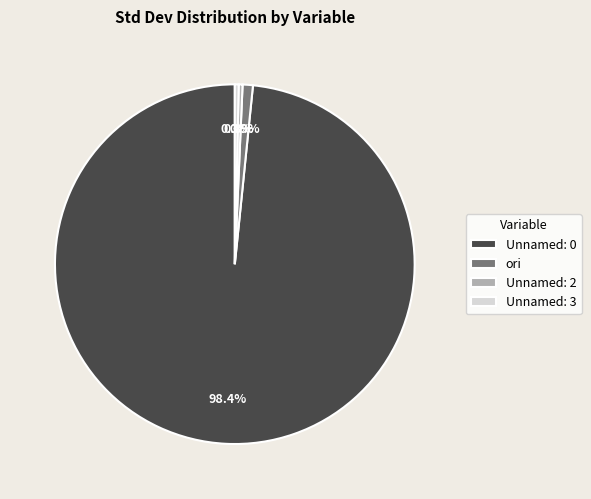

To the nearest percent, what portion does ori represent?

1%